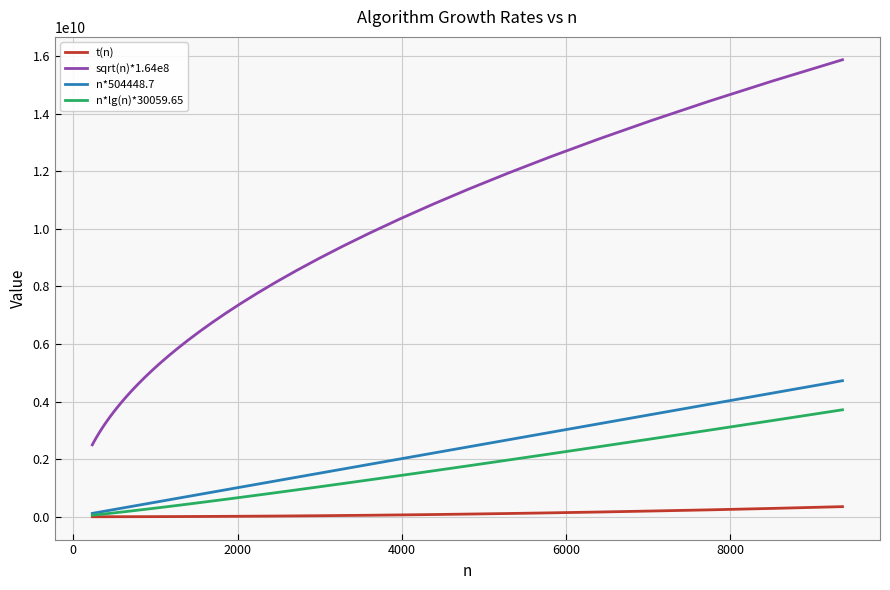

Rank the series by their maximum value, from highest to lowest.

sqrt(n)*1.64e8, n*504448.7, n*lg(n)*30059.65, t(n)